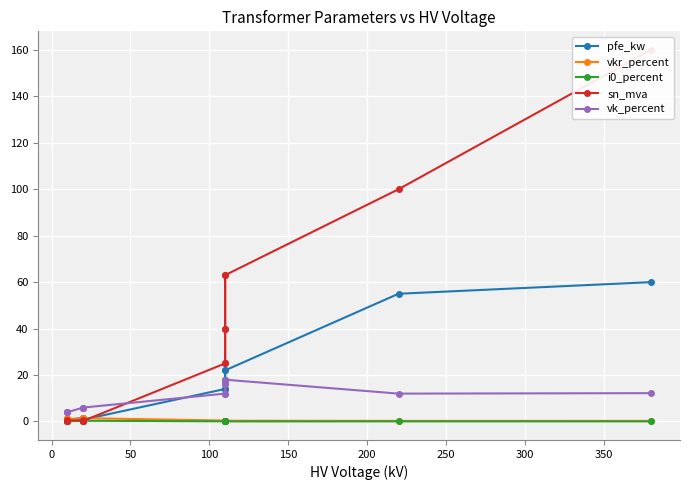

What is the greatest value displayed?

160.0